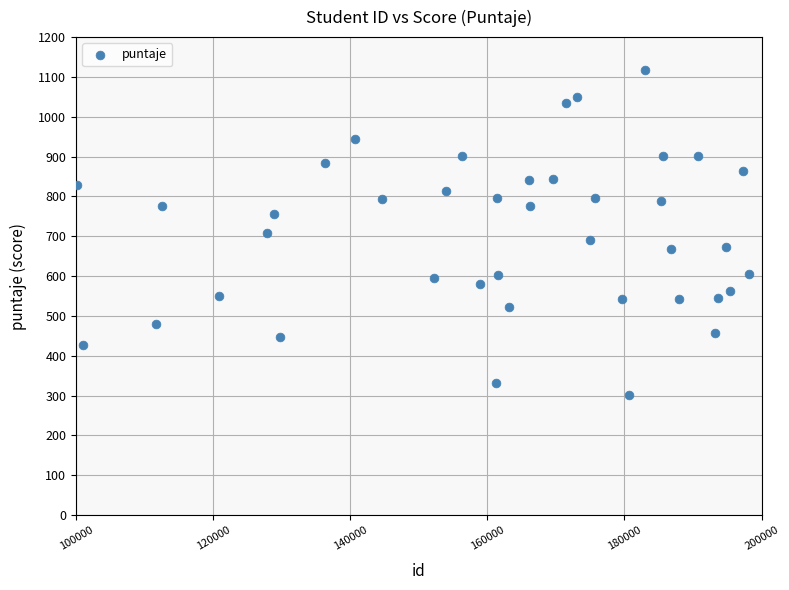

What is the range of X values (max minus min)?

98025.0